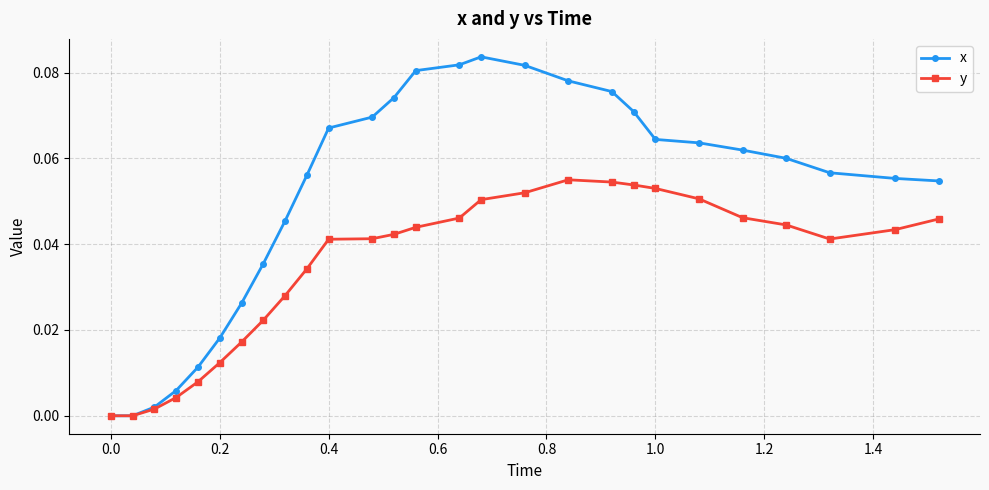

Which series has the largest total across all categories?

x